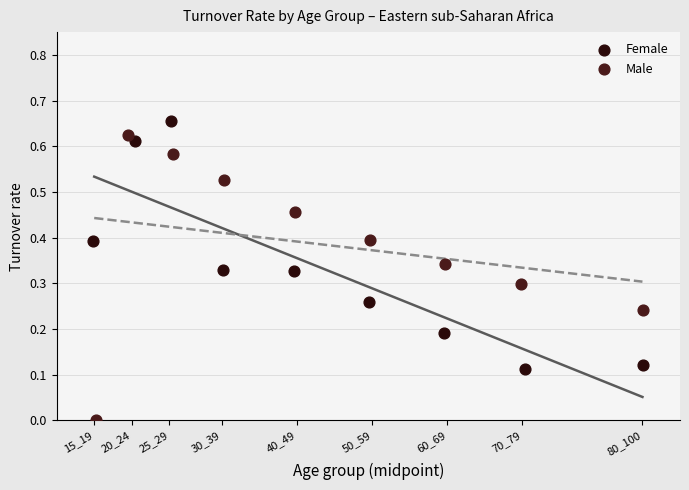

Which series reaches the minimum Y coordinate?

Male